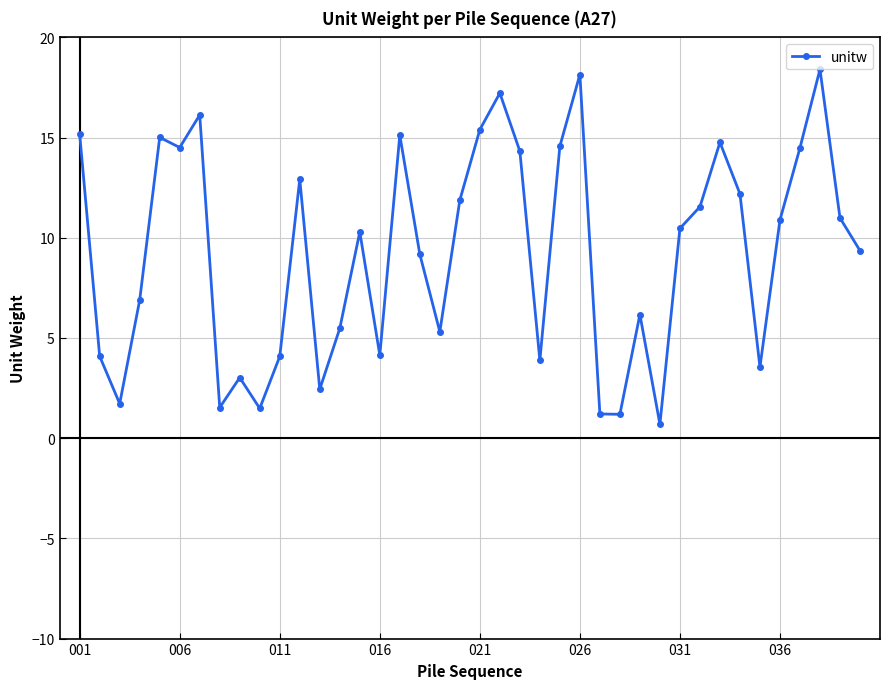

What is the average value?

9.2